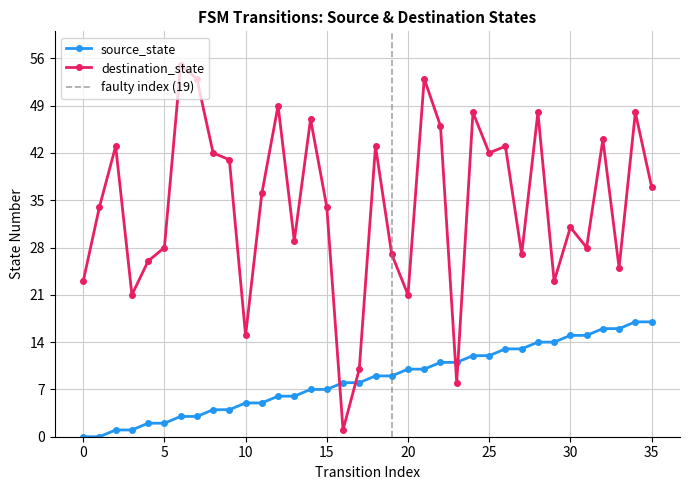

Reading left to right, extract all data points from this chart.

source_state: 0=0	1=0	2=1	3=1	4=2	5=2	6=3	7=3	8=4	9=4	10=5	11=5	12=6	13=6	14=7	15=7	16=8	17=8	18=9	19=9	20=10	21=10	22=11	23=11	24=12	25=12	26=13	27=13	28=14	29=14	30=15	31=15	32=16	33=16	34=17	35=17
destination_state: 0=23	1=34	2=43	3=21	4=26	5=28	6=55	7=53	8=42	9=41	10=15	11=36	12=49	13=29	14=47	15=34	16=1	17=10	18=43	19=27	20=21	21=53	22=46	23=8	24=48	25=42	26=43	27=27	28=48	29=23	30=31	31=28	32=44	33=25	34=48	35=37